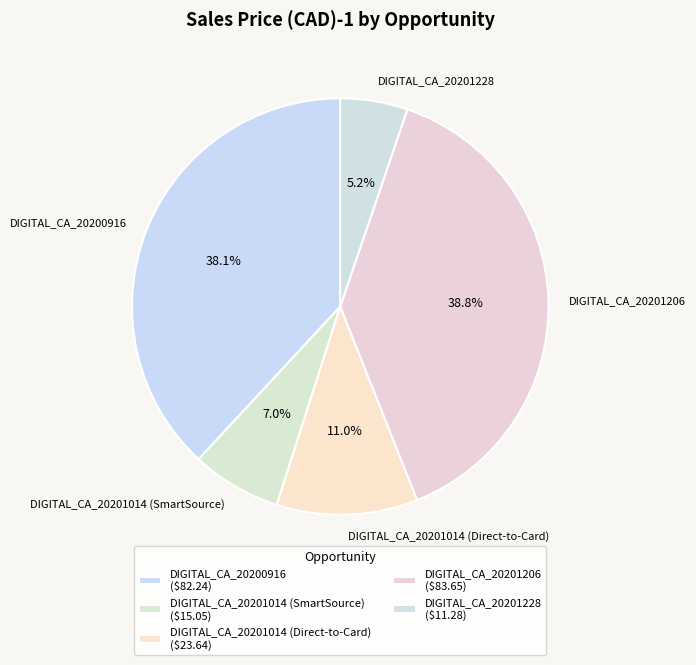

True or false: DIGITAL_CA_20200916 accounts for 28% of the total.

False